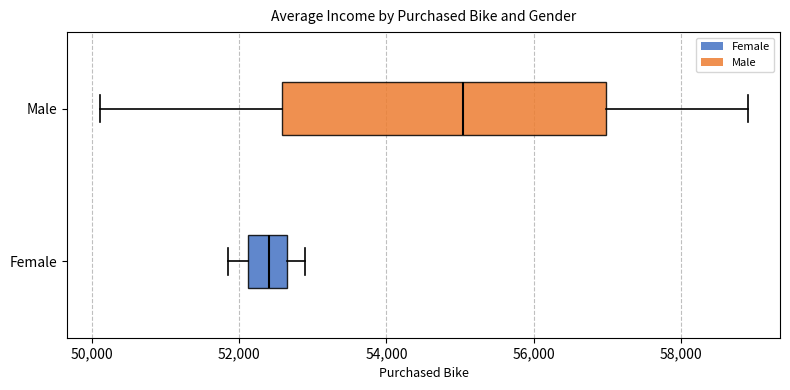

Where does the left whisker of the box for Male end on the x-axis? The values are not printed on the chart, so give them approximately, as read against the axis.

50200